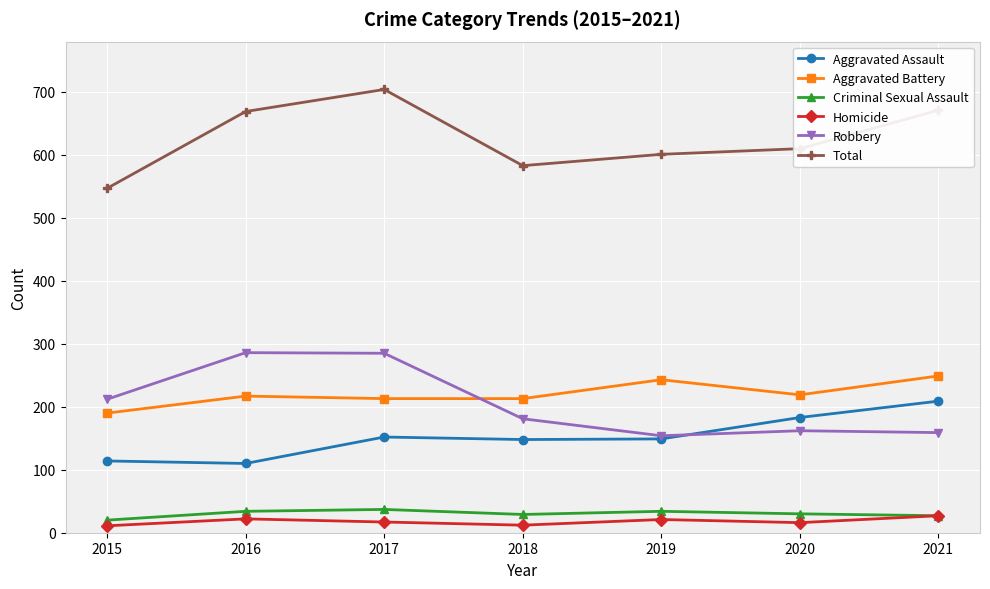

Which category has the highest value across all series?

2017